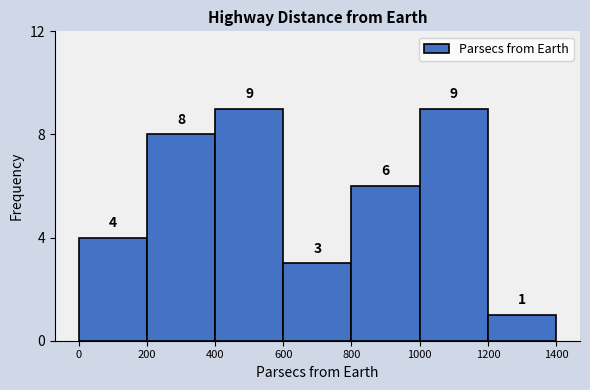

How tall is the bar that spans 200 to 400 on the x-axis?

8